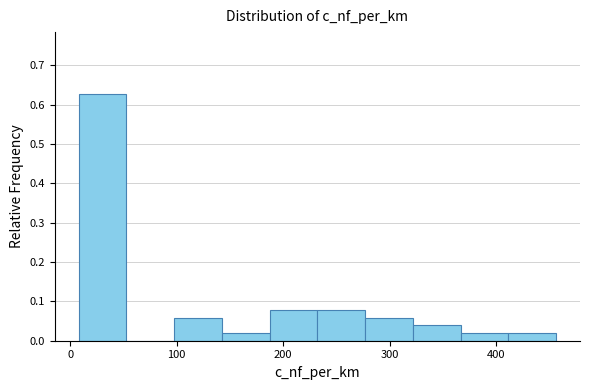

Reading left to right, transcribe this chart: for each bar, give the range it covers on the x-axis and its height. Neither the bar edges nor the heights are printed on the chart, so give them approximately, as read against the axes.

10 to 50: 0.63
50 to 100: 0
100 to 140: 0.06
140 to 190: 0.02
190 to 230: 0.08
230 to 280: 0.08
280 to 320: 0.06
320 to 370: 0.04
370 to 410: 0.02
410 to 460: 0.02